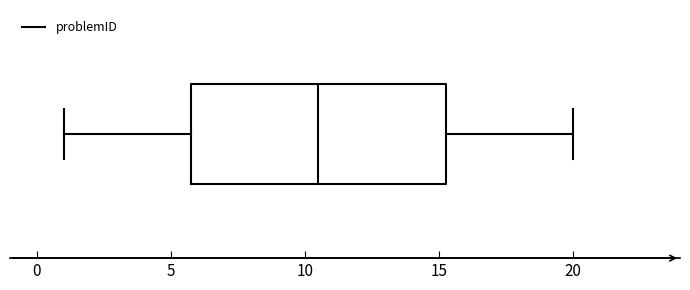

Read this box plot against the x-axis: the position of the median line, the range covered by the box, and the ends of both whiskers. The values are not printed on the chart, so give them approximately, as read against the axis.

median 10.5, box 6.0 to 15.5, whiskers 1.0 to 20.0